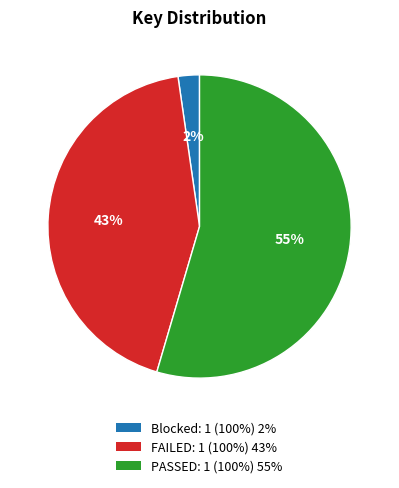

Does any single category account for the majority?

Yes